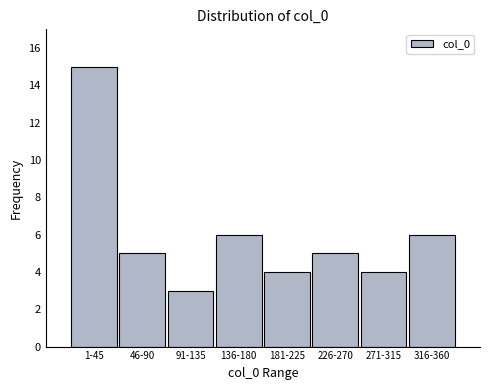

Reading left to right, what are all the values shown in this chart?

15	5	3	6	4	5	4	6